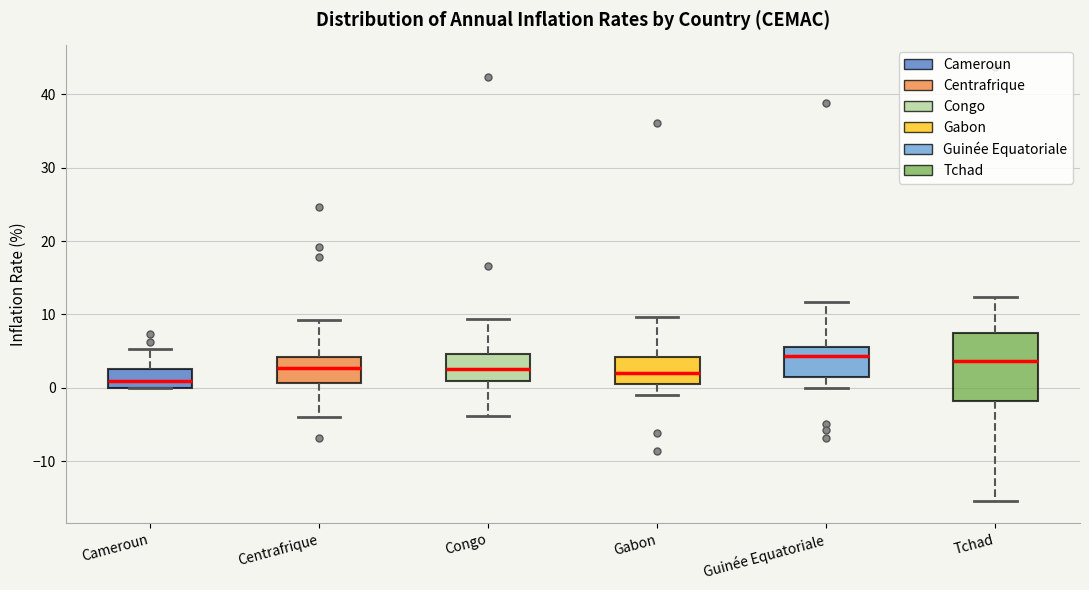

Reading left to right, transcribe this box plot: for each box, give where its median line is, the range the box spans, and where its two whiskers end, as read against the y-axis. The values are not printed on the chart, so give them approximately, as read against the axis.

Cameroun: median 1, box 0 to 3, whiskers 0 to 5
Centrafrique: median 3, box 1 to 4, whiskers -4 to 9
Congo: median 3, box 1 to 5, whiskers -4 to 9
Gabon: median 2, box 1 to 4, whiskers -1 to 10
Guinée Equatoriale: median 4, box 1 to 6, whiskers 0 to 12
Tchad: median 4, box -2 to 8, whiskers -15 to 12